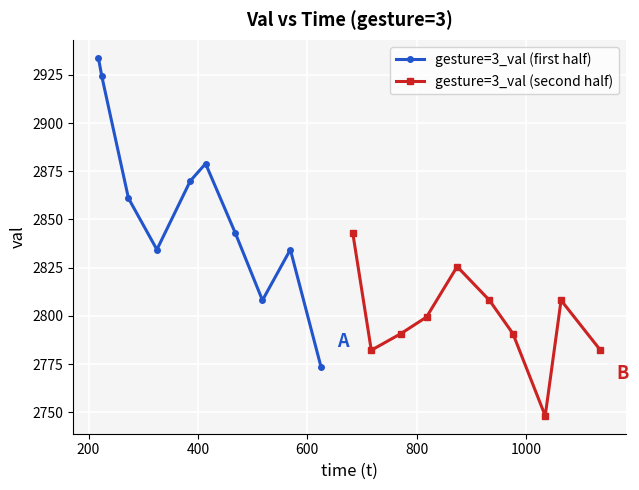

In gesture=3_val (first half), how many points are higher than both neighbors (excluding endpoints)?

2